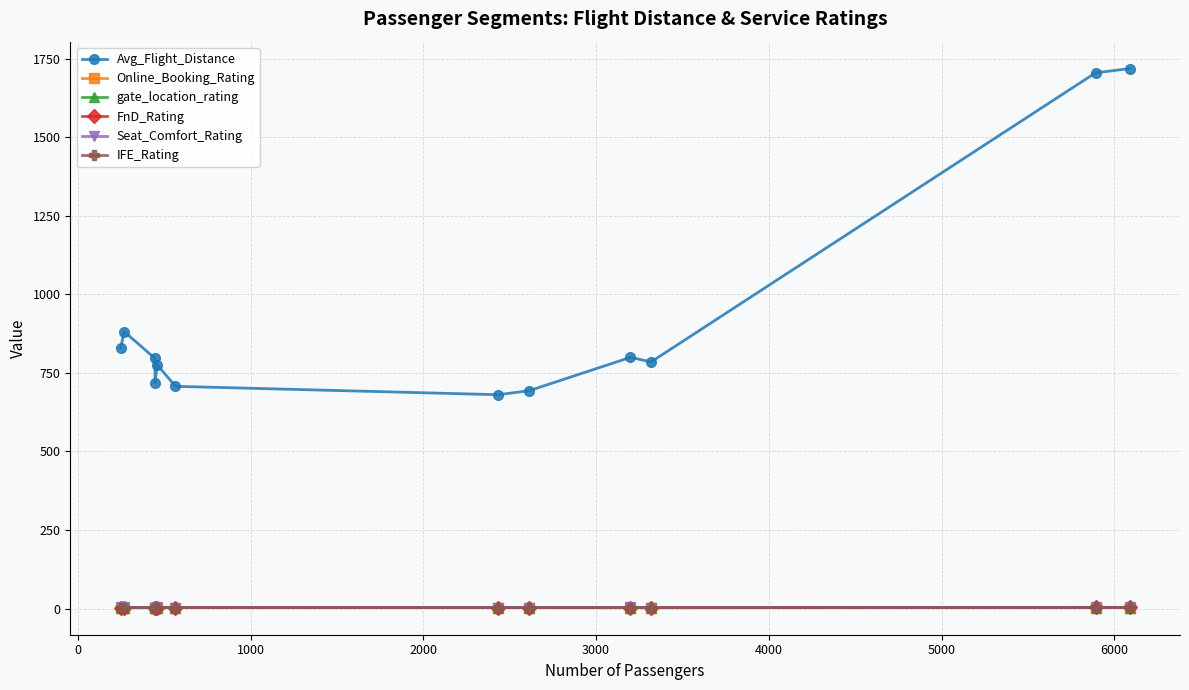

True or false: IFE_Rating and Avg_Flight_Distance intersect in this chart.

False